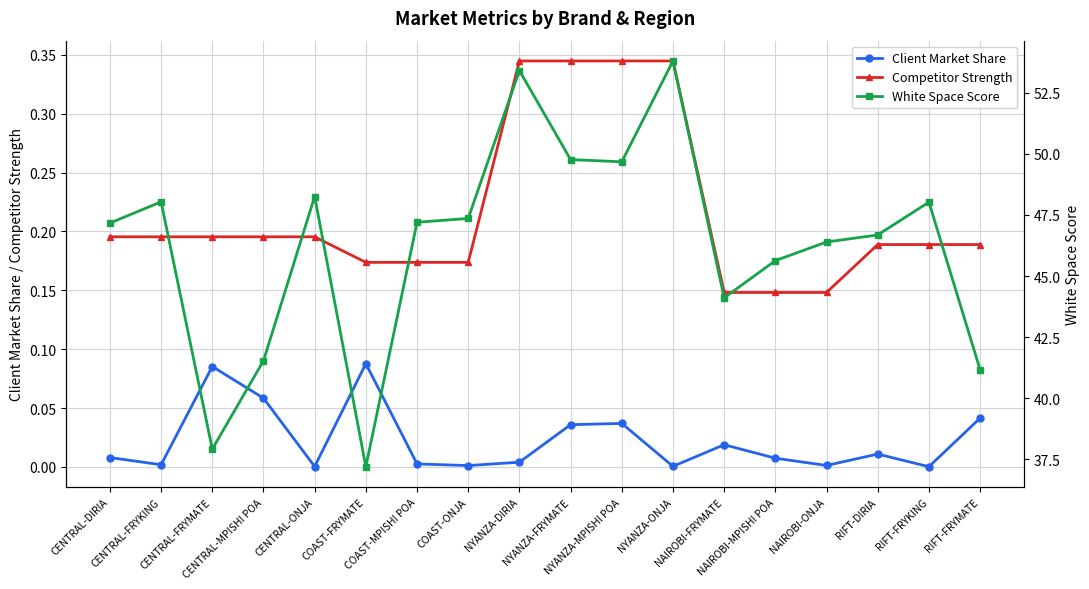

Where is Client Market Share nearest to the value 0?

RIFT-FRYKING